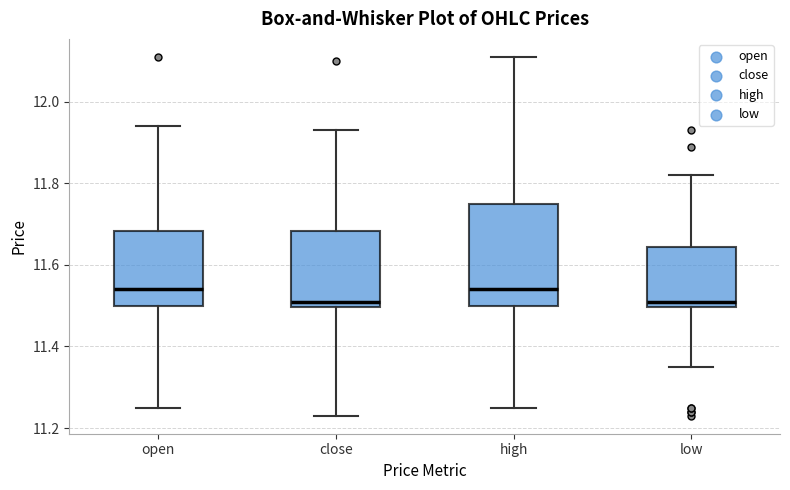

Where is the upper edge of the box for high on the y-axis? The values are not printed on the chart, so give them approximately, as read against the axis.

11.76